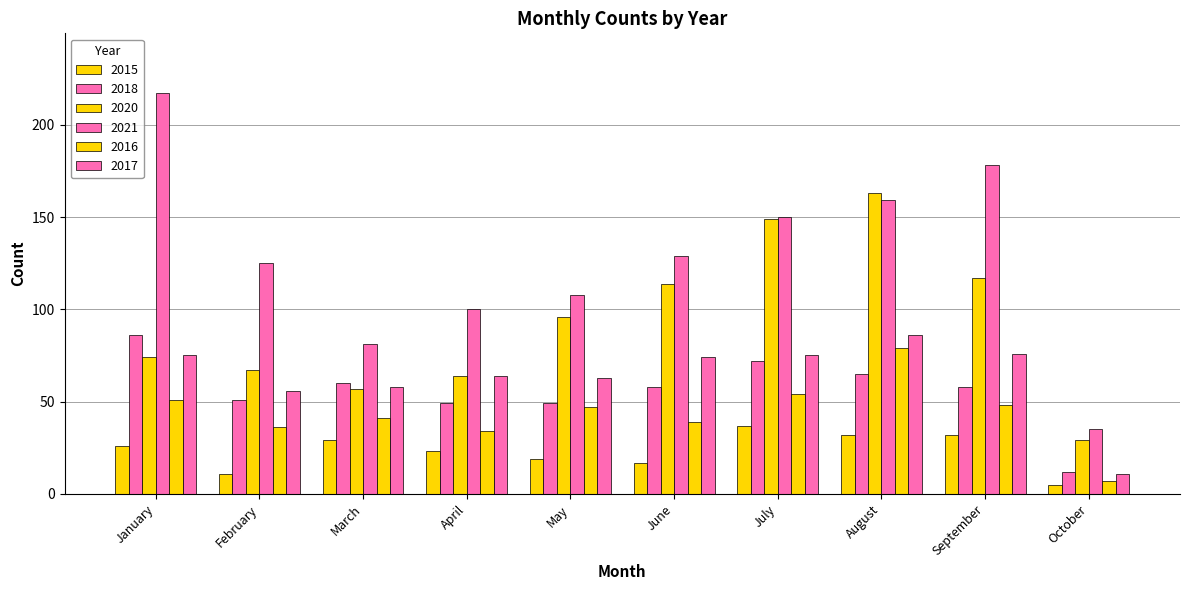

How many categories are shown in the chart?

10